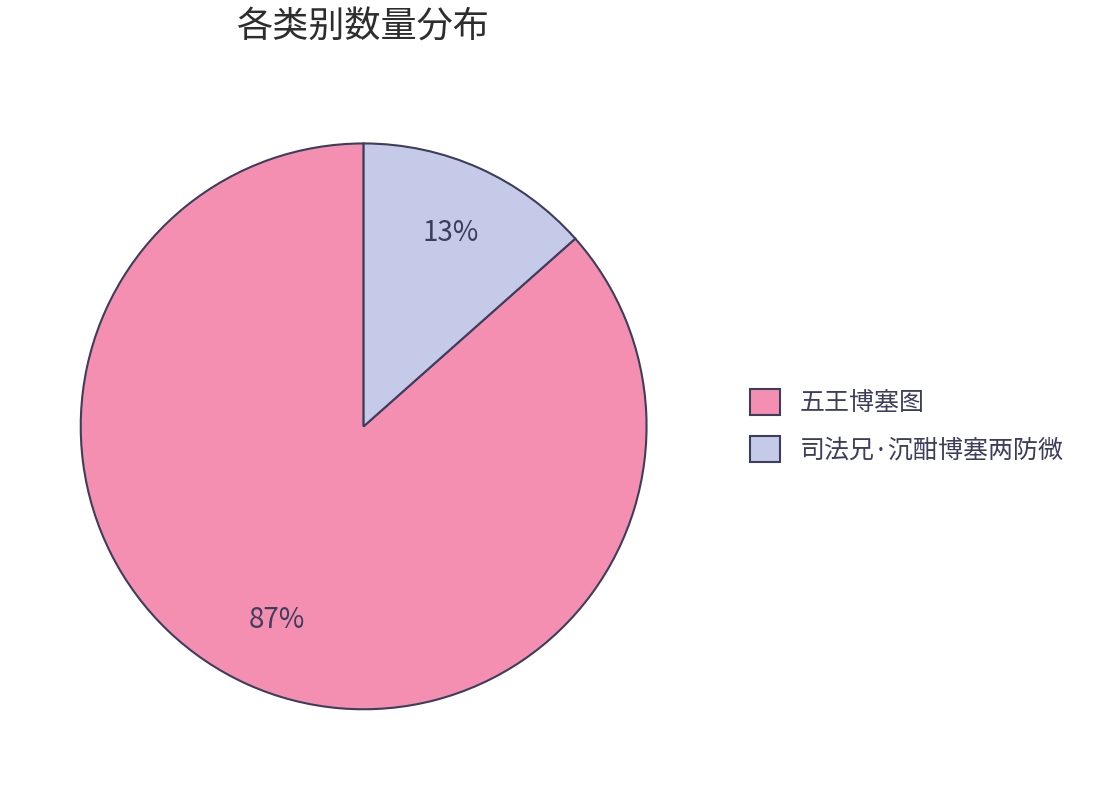

How many slices are in this pie chart?

2